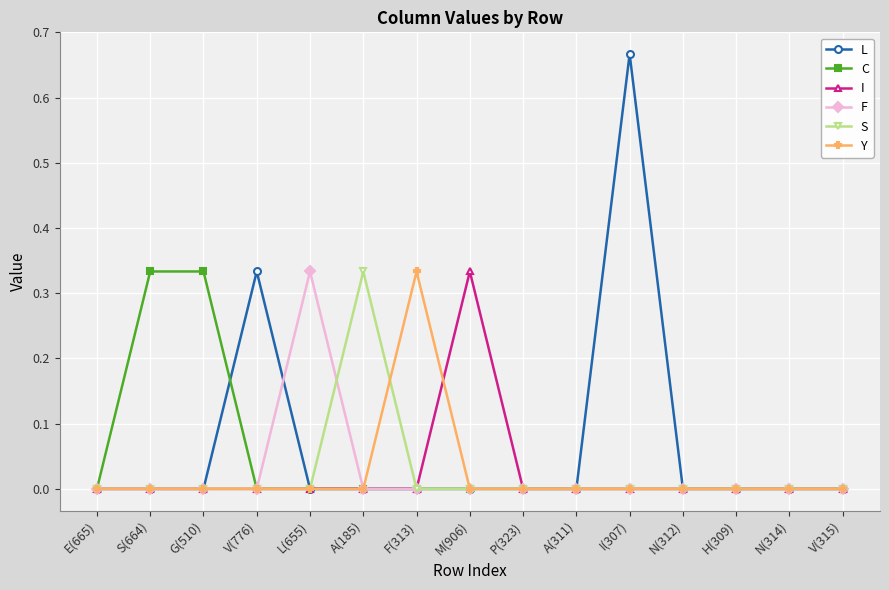

What is the label of the 10th point from the right?

A(185)